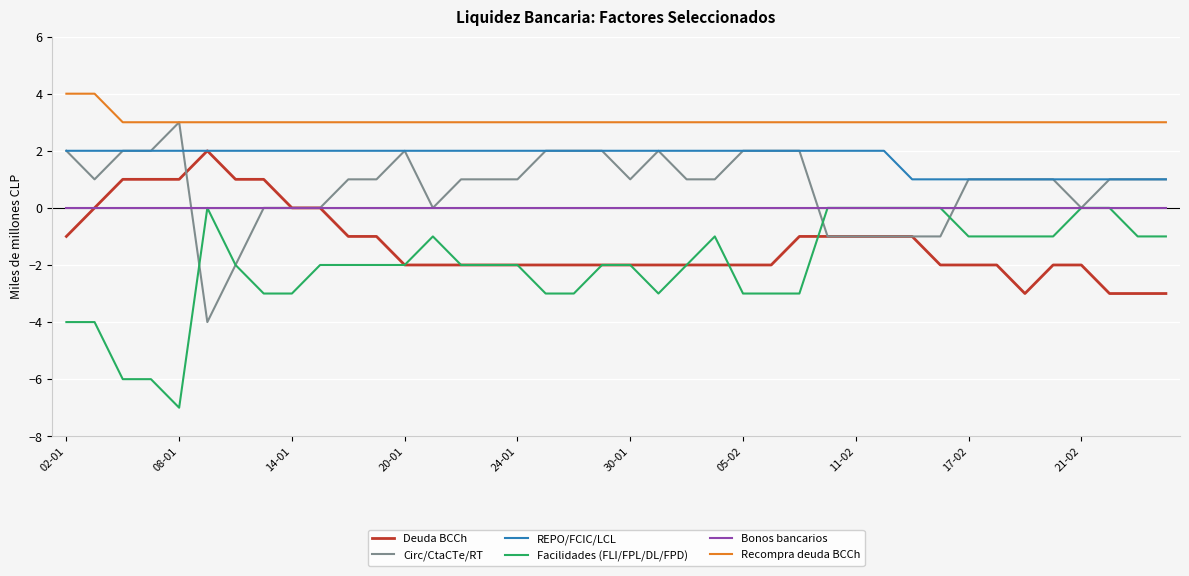

What is the minimum value shown in the chart?

-7